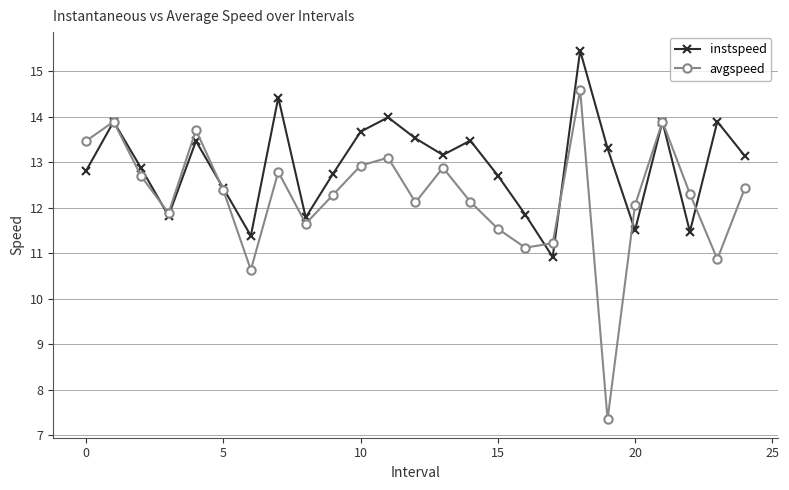

List the series in order of their peak value, lowest first.

avgspeed, instspeed